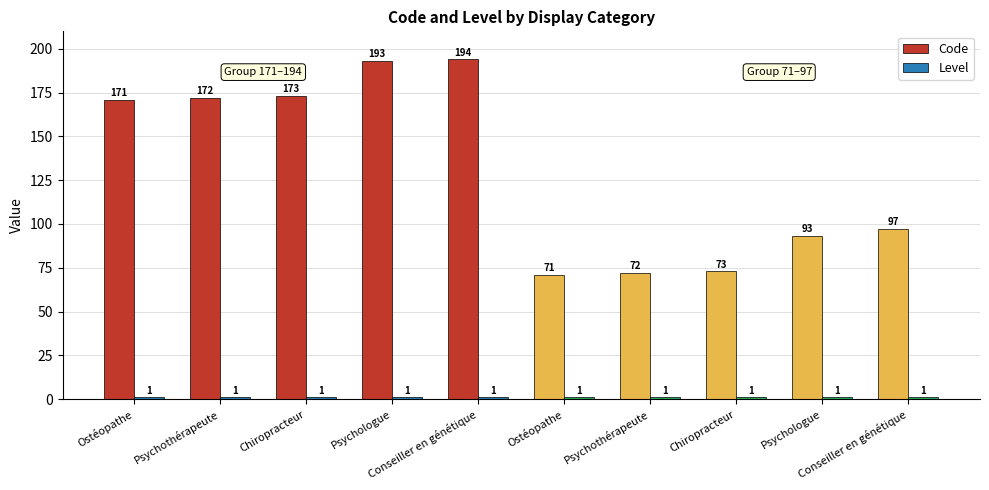

How many data points does each series have?

10